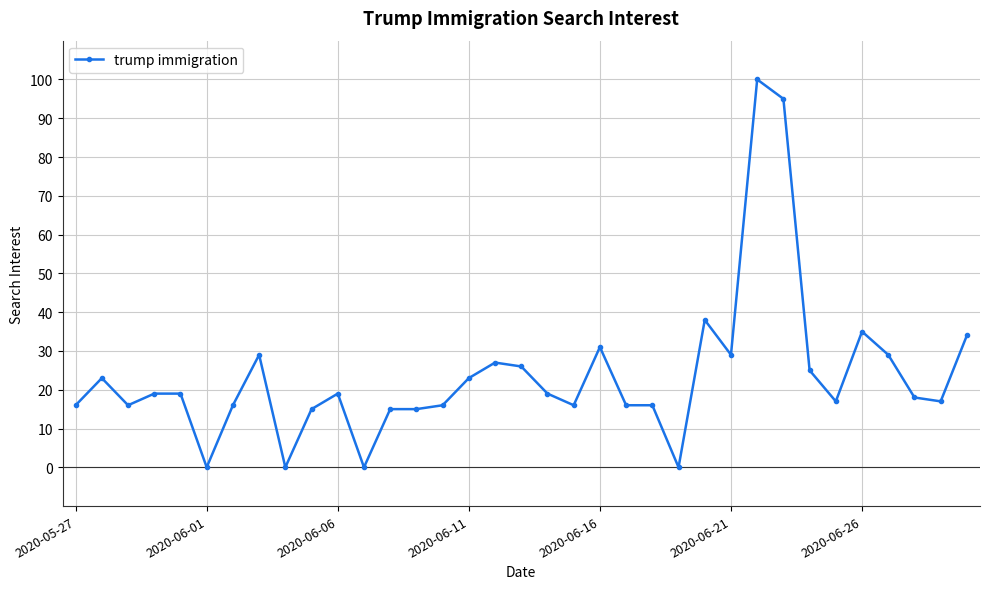

True or false: the data has more than 0 interior local peaks.

True